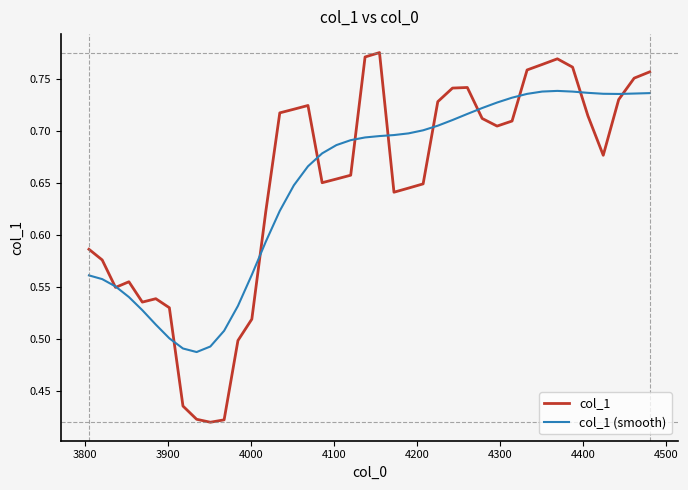

Rank the series by their maximum value, from highest to lowest.

col_1, col_1 (smooth)